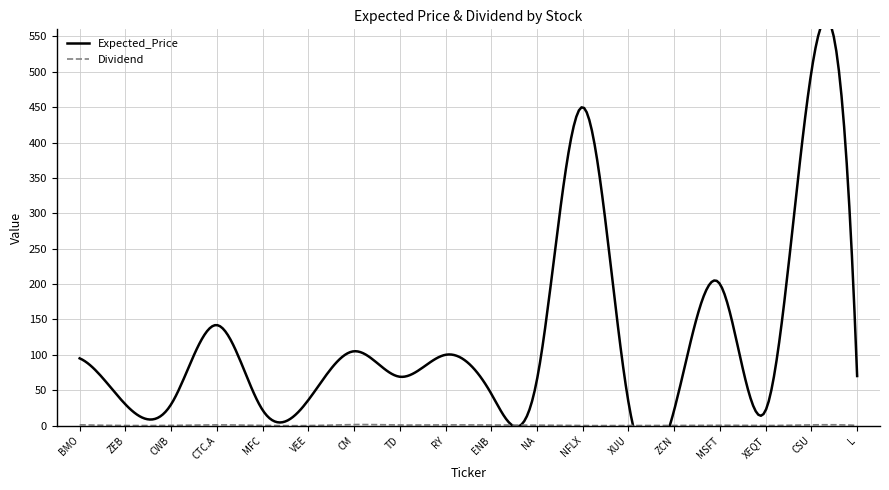

At how many categories does at least one series exceed 376?

2